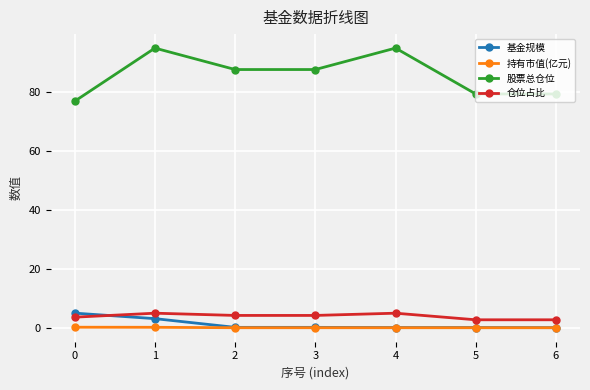

What is the total value across all series at 6?

82.1